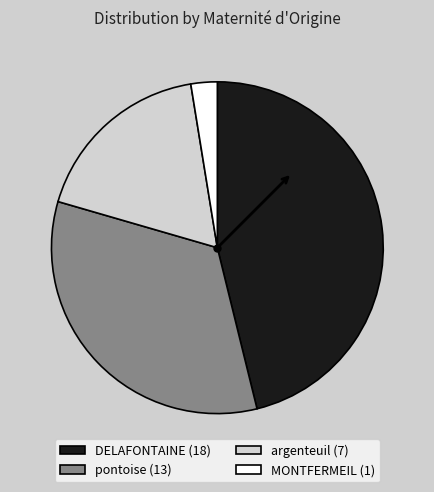

Does any single category account for the majority?

No